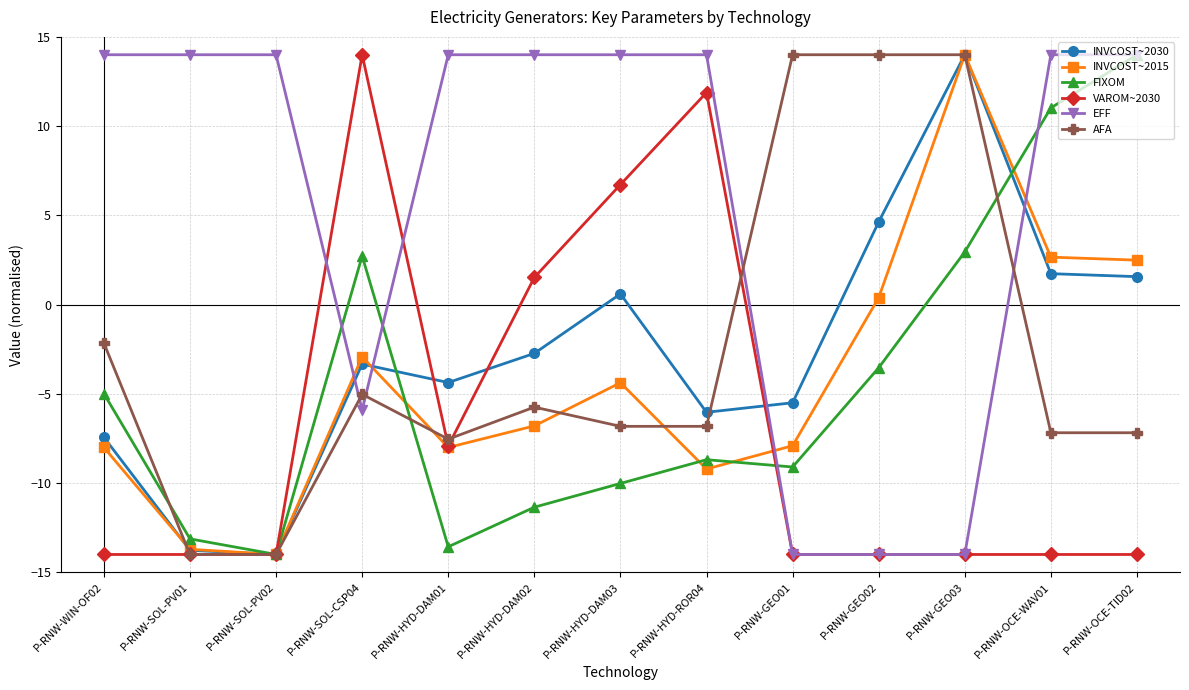

Which series changed the most between P-RNW-SOL-PV01 and P-RNW-HYD-ROR04?

VAROM~2030